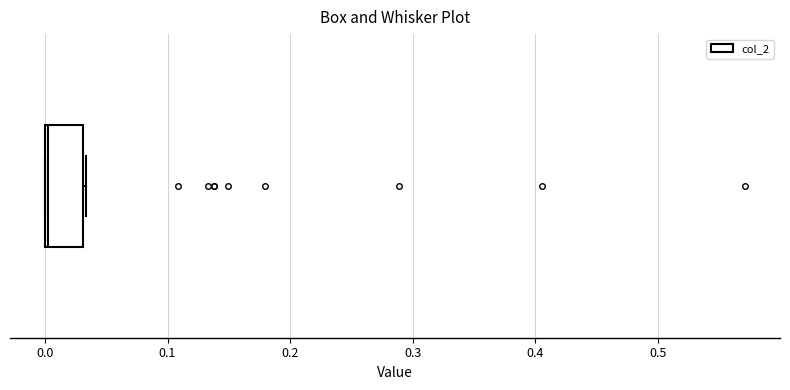

Where is the right edge of the box on the x-axis? The values are not printed on the chart, so give them approximately, as read against the axis.

0.03